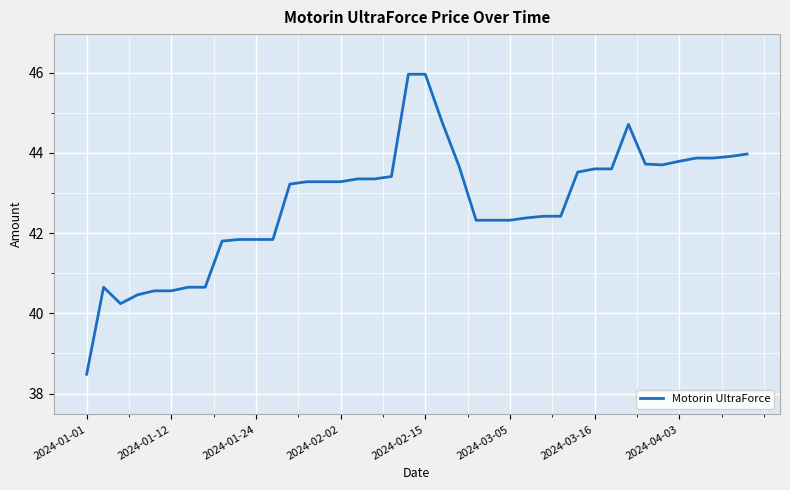

What is the difference between the maximum and minimum values?

7.5